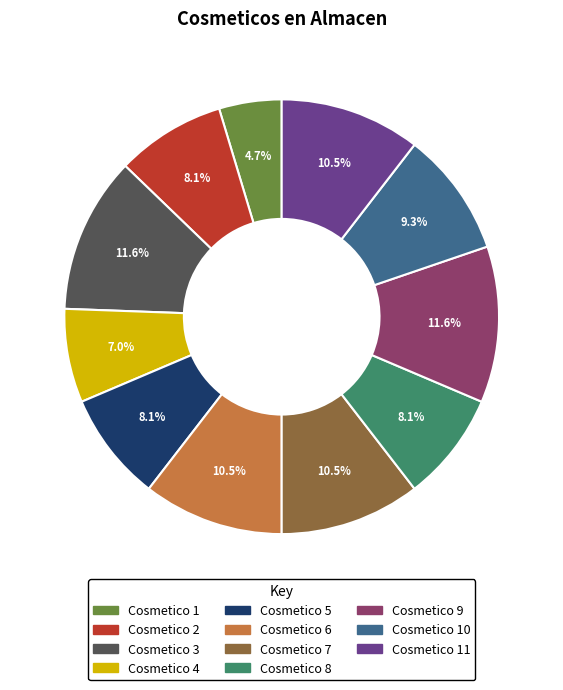

What portion of the pie excludes Cosmetico 5?

91.9%